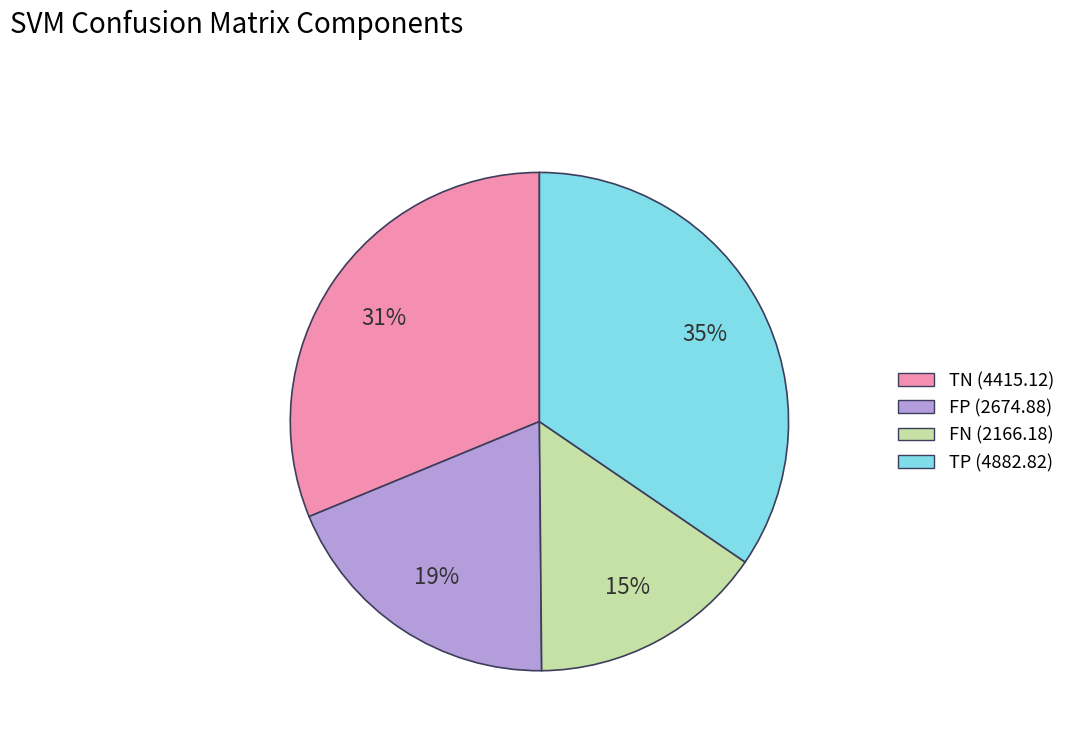

Does TP represent more than half of the total?

No